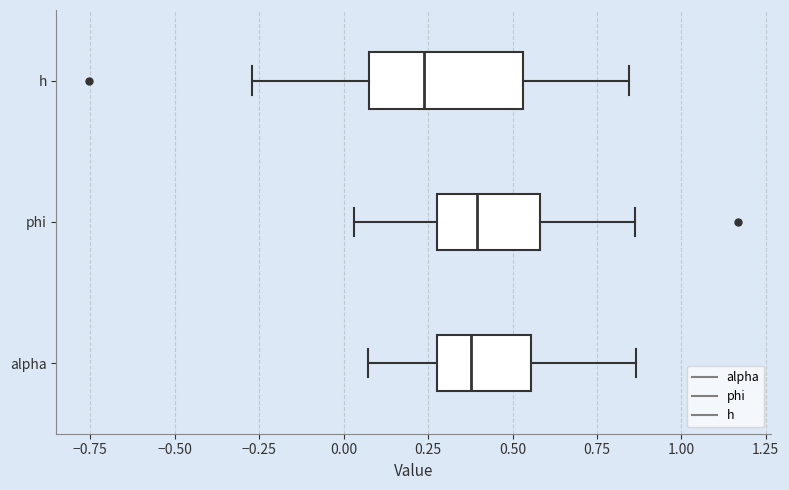

Reading bottom to top, read every box against the x-axis: the position of its median line, the range the box covers, and the ends of its whiskers. The values are not printed on the chart, so give them approximately, as read against the axis.

alpha: median 0.40, box 0.30 to 0.55, whiskers 0.05 to 0.85
phi: median 0.40, box 0.30 to 0.60, whiskers 0.05 to 0.85
h: median 0.25, box 0.10 to 0.55, whiskers -0.25 to 0.85